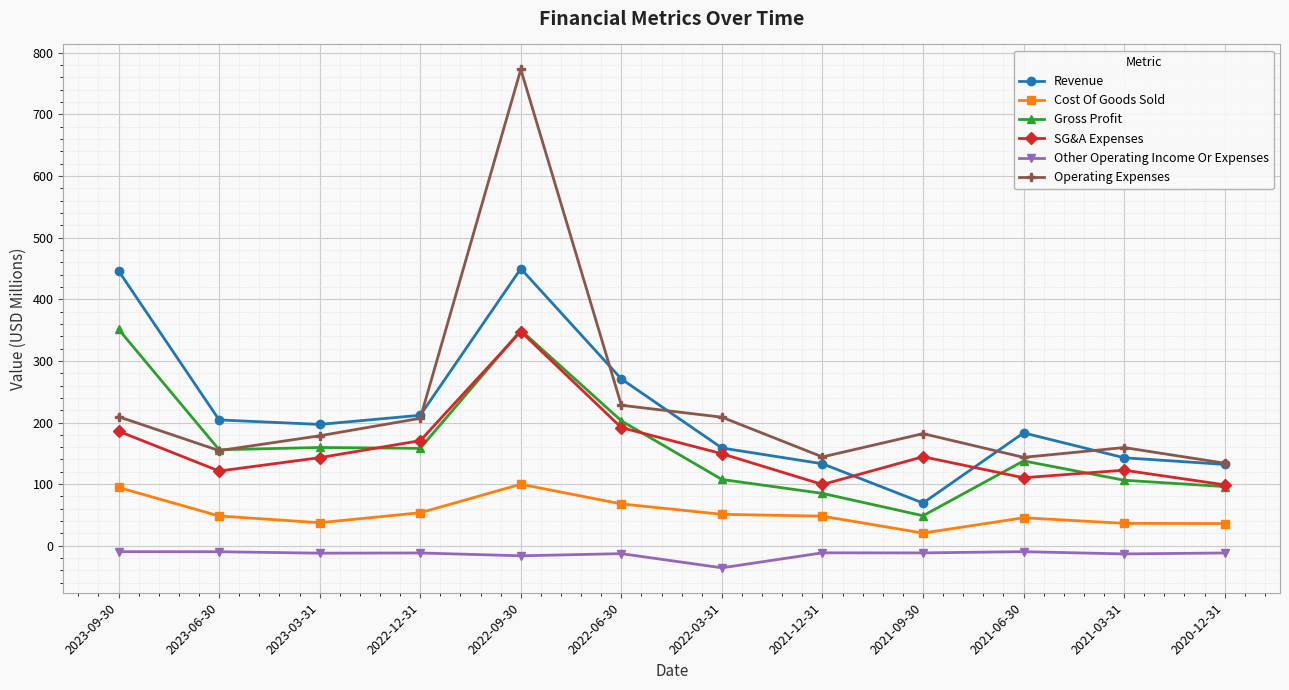

True or false: Other Operating Income Or Expenses and SG&A Expenses intersect in this chart.

False